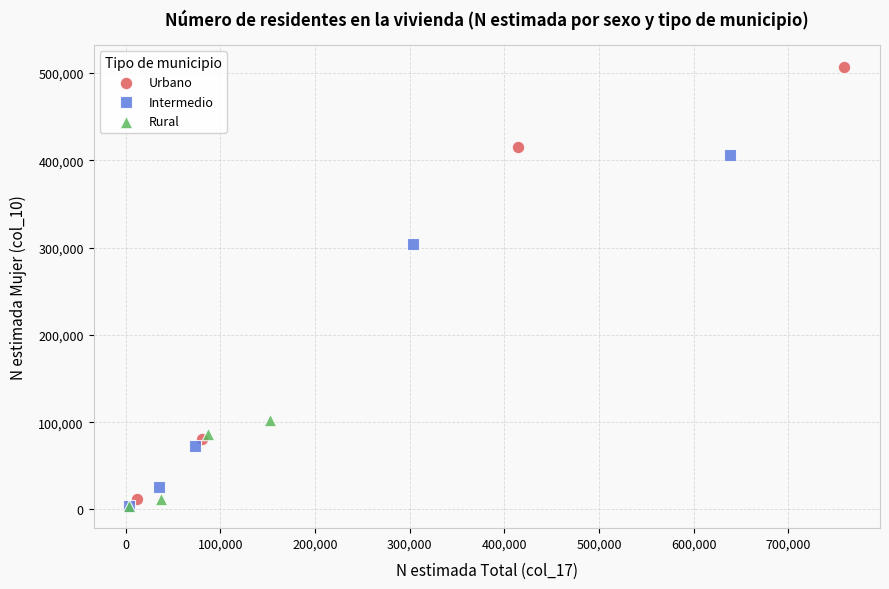

Which series reaches the maximum Y coordinate?

Urbano